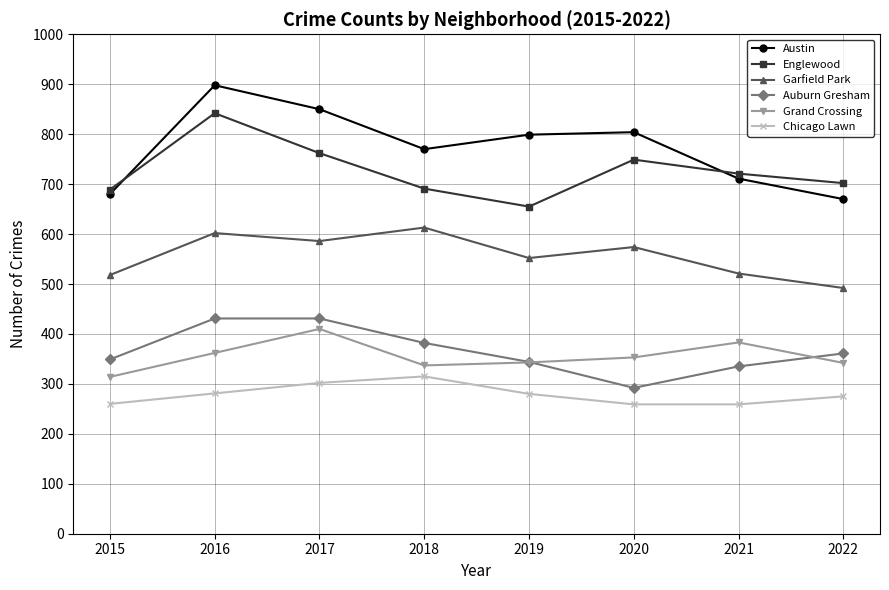

List the series in order of their peak value, highest first.

Austin, Englewood, Garfield Park, Auburn Gresham, Grand Crossing, Chicago Lawn